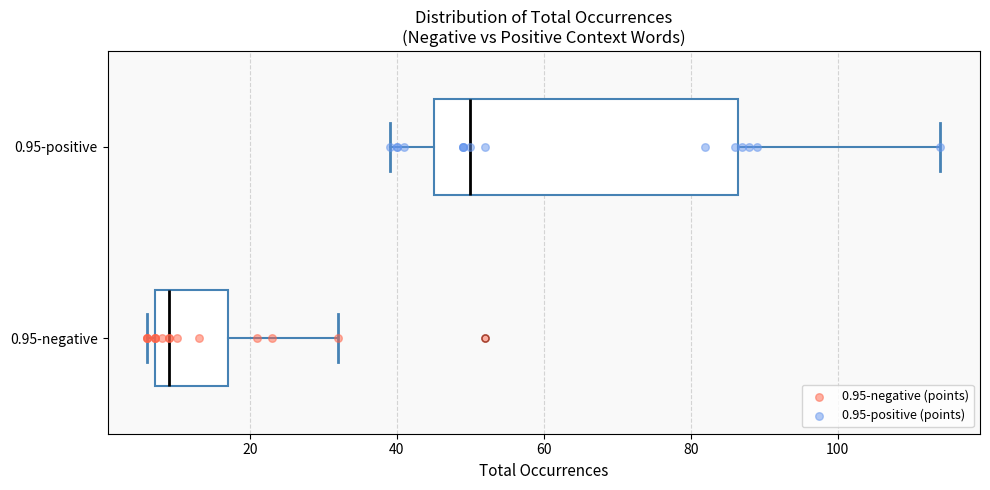

Where does the median line of the box for 0.95-positive sit on the x-axis? The values are not printed on the chart, so give them approximately, as read against the axis.

50